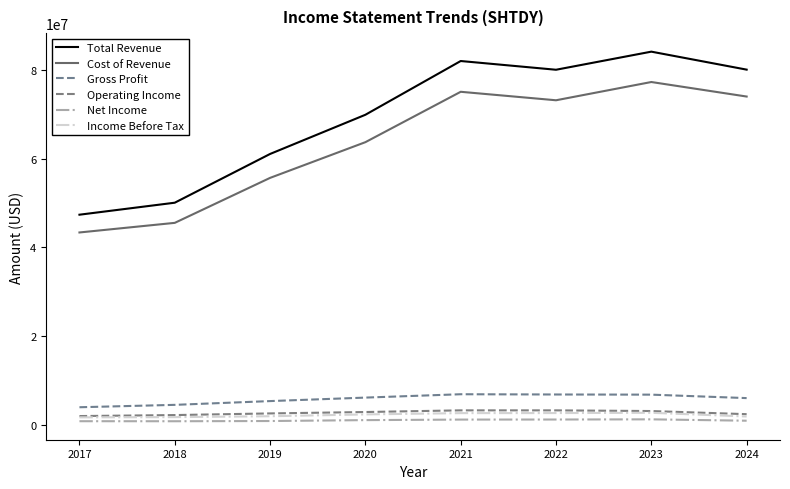

Reading left to right, list all the values displayed in this chart.

Total Revenue: 2017=47390200	2018=50093200	2019=61077000	2020=69910000	2021=82021700	2022=80053900	2023=84131700	2024=80079500
Cost of Revenue: 2017=43386800	2018=45552700	2019=55686800	2020=63733600	2021=75087500	2022=73176600	2023=77290300	2024=74016300
Gross Profit: 2017=4003400	2018=4540500	2019=5390200	2020=6176400	2021=6934300	2022=6877300	2023=6841400	2024=6063100
Operating Income: 2017=2017000	2018=2240100	2019=2610400	2020=2925900	2021=3303200	2022=3300500	2023=3147500	2024=2441300
Net Income: 2017=856900	2018=848500	2019=898000	2020=1100900	2021=1221300	2022=1236100	2023=1276800	2024=965800
Income Before Tax: 2017=1725400	2018=1775000	2019=1976200	2020=2389200	2021=2676600	2022=2691500	2023=2751700	2024=1918200